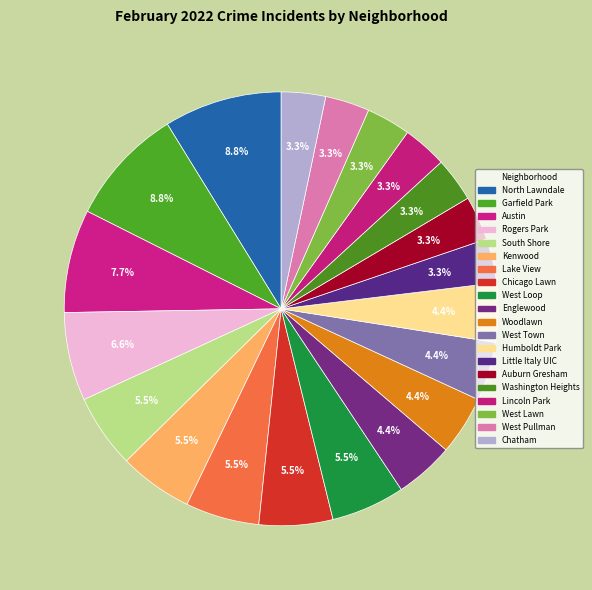

Between Austin and Auburn Gresham, which is larger?

Austin